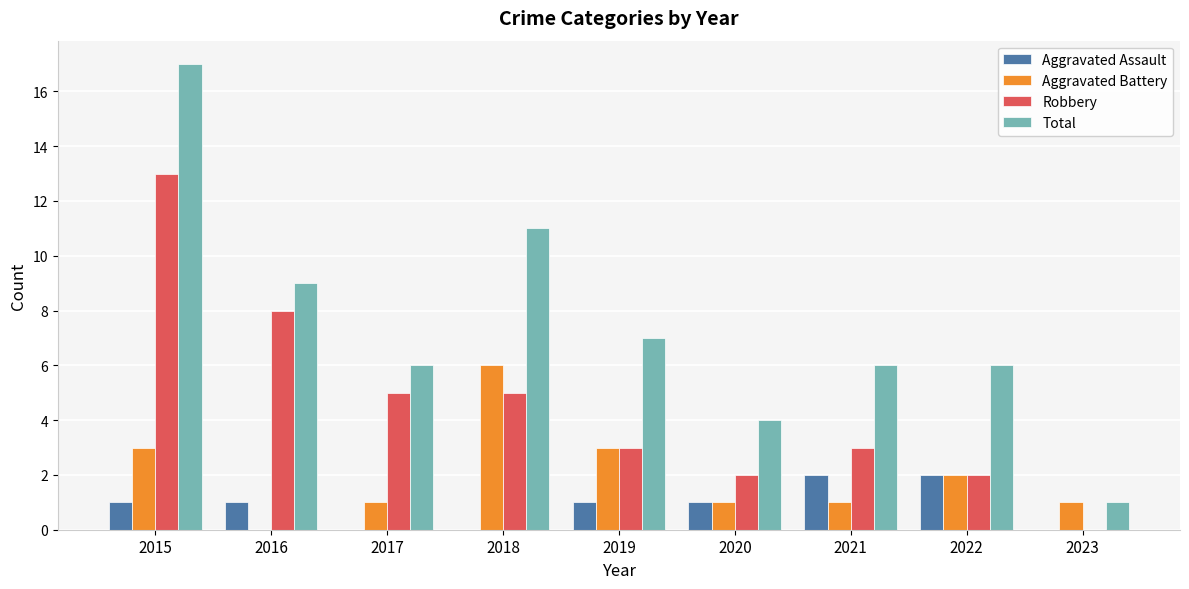

Count the number of categories in the chart.

9